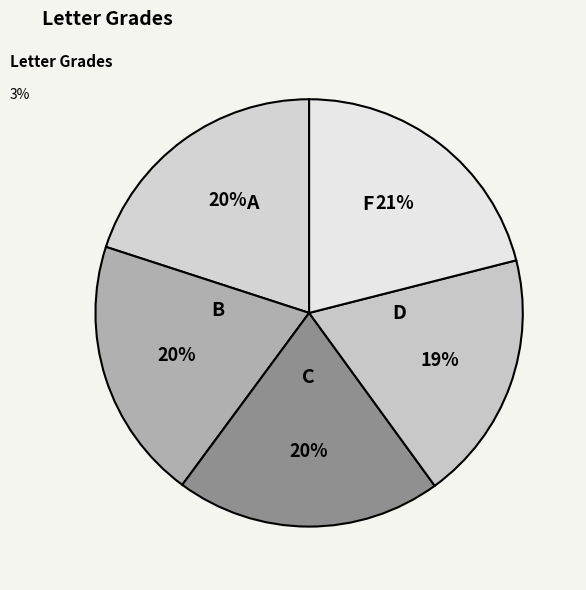

Is there a majority slice in this chart?

No